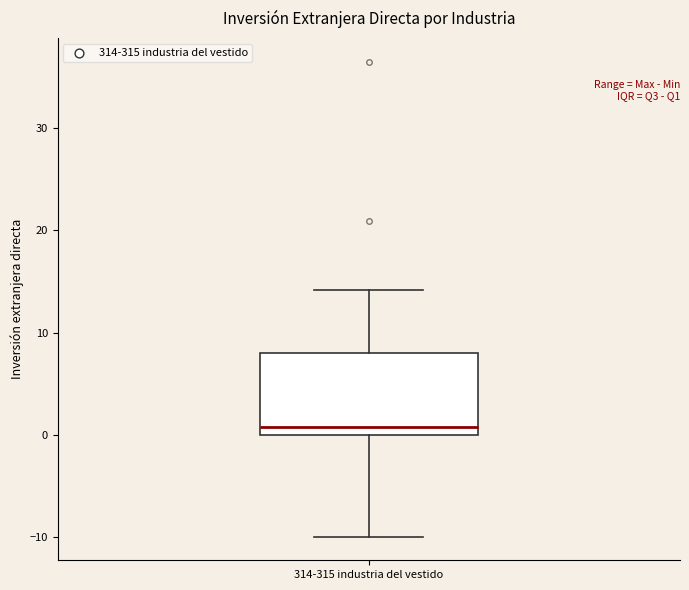

Read this box plot against the y-axis: the position of the median line, the range covered by the box, and the ends of both whiskers. The values are not printed on the chart, so give them approximately, as read against the axis.

median 1, box 0 to 8, whiskers -10 to 14